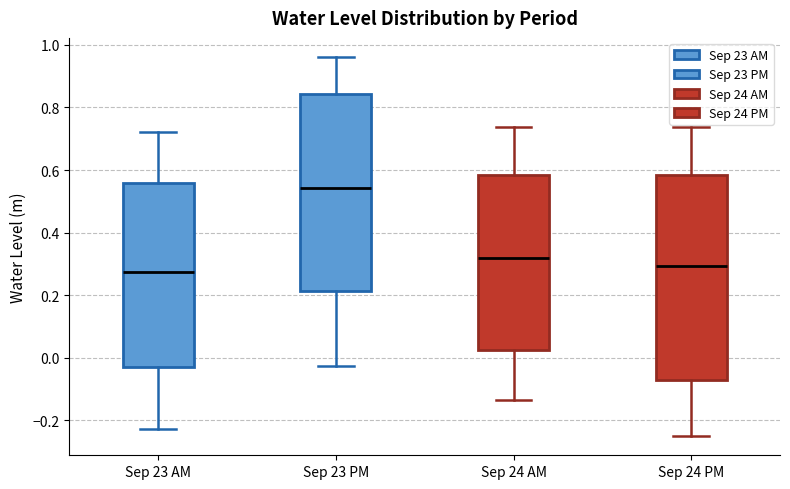

Which box's median line is the highest?

Sep 23 PM